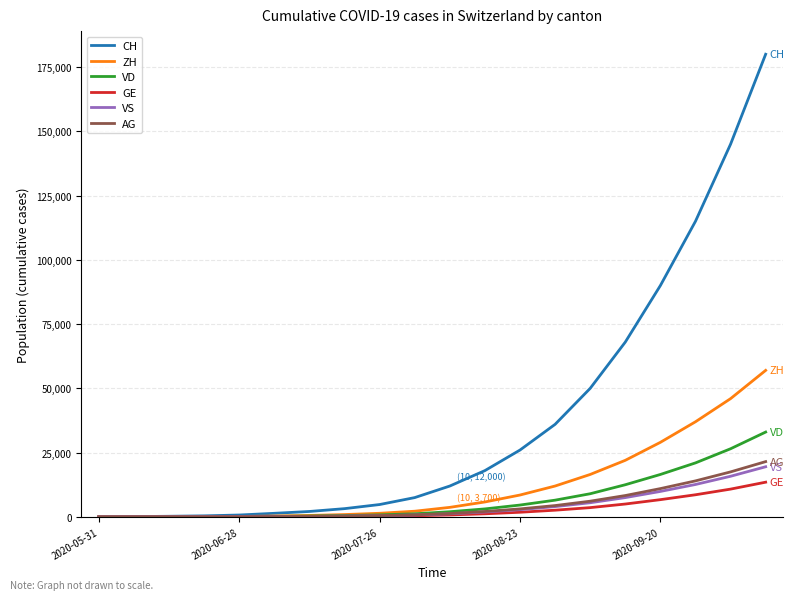

Which series has the largest range (max minus min)?

CH